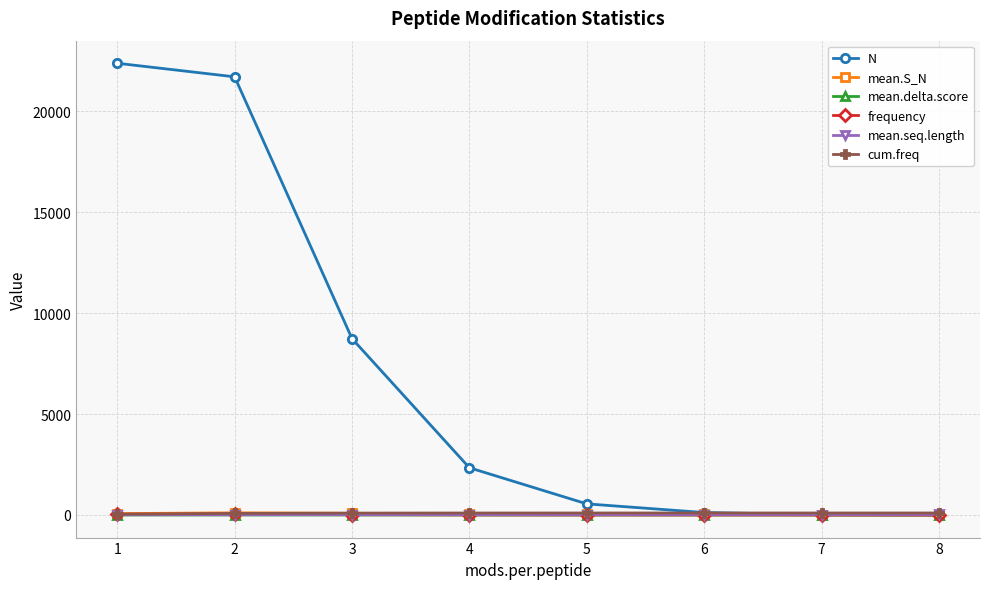

Which series changed the most between 4 and 7?

N